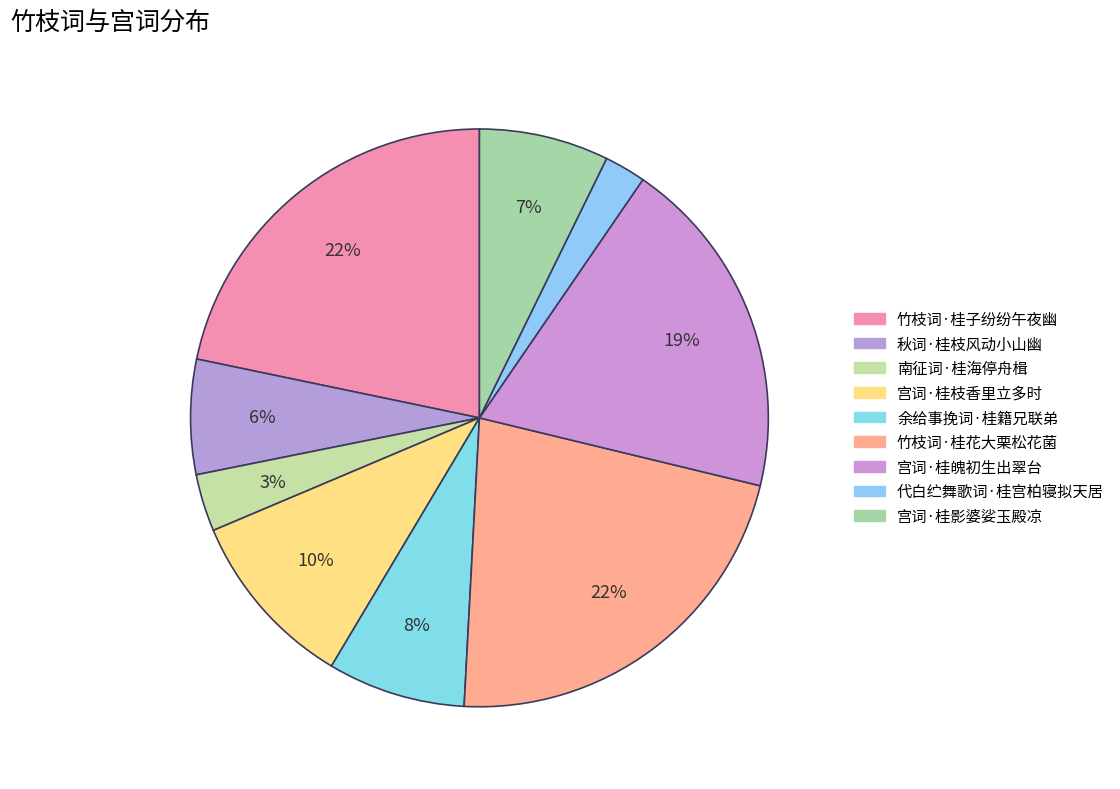

To the nearest percent, what is the combined percentage of 宫词·桂魄初生出翠台 and 余给事挽词·桂籍兄联弟?

27%